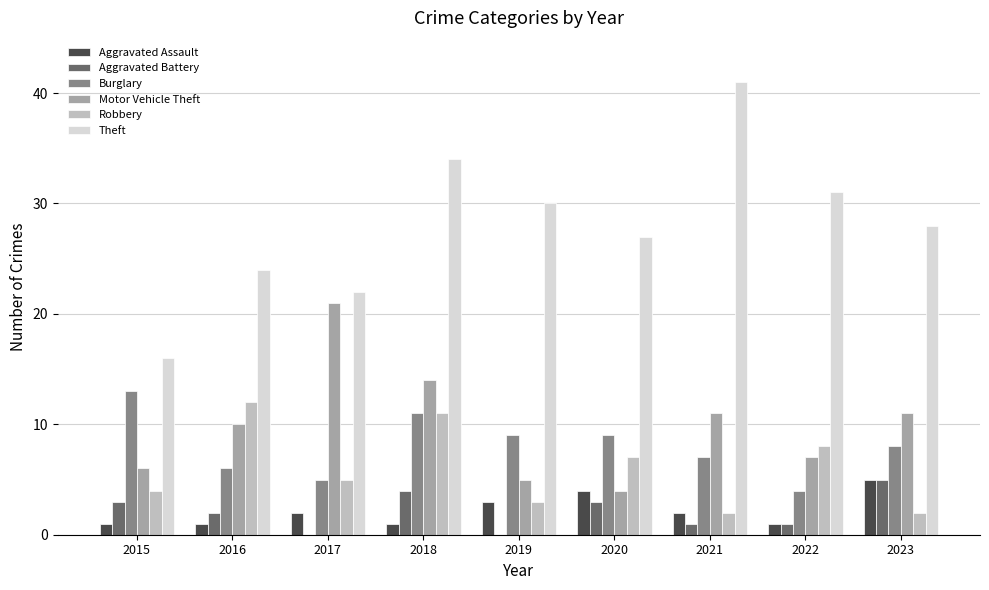

Reading left to right, transcribe all the data shown in this chart.

Aggravated Assault: 2015=1	2016=1	2017=2	2018=1	2019=3	2020=4	2021=2	2022=1	2023=5
Aggravated Battery: 2015=3	2016=2	2017=0	2018=4	2019=0	2020=3	2021=1	2022=1	2023=5
Burglary: 2015=13	2016=6	2017=5	2018=11	2019=9	2020=9	2021=7	2022=4	2023=8
Motor Vehicle Theft: 2015=6	2016=10	2017=21	2018=14	2019=5	2020=4	2021=11	2022=7	2023=11
Robbery: 2015=4	2016=12	2017=5	2018=11	2019=3	2020=7	2021=2	2022=8	2023=2
Theft: 2015=16	2016=24	2017=22	2018=34	2019=30	2020=27	2021=41	2022=31	2023=28